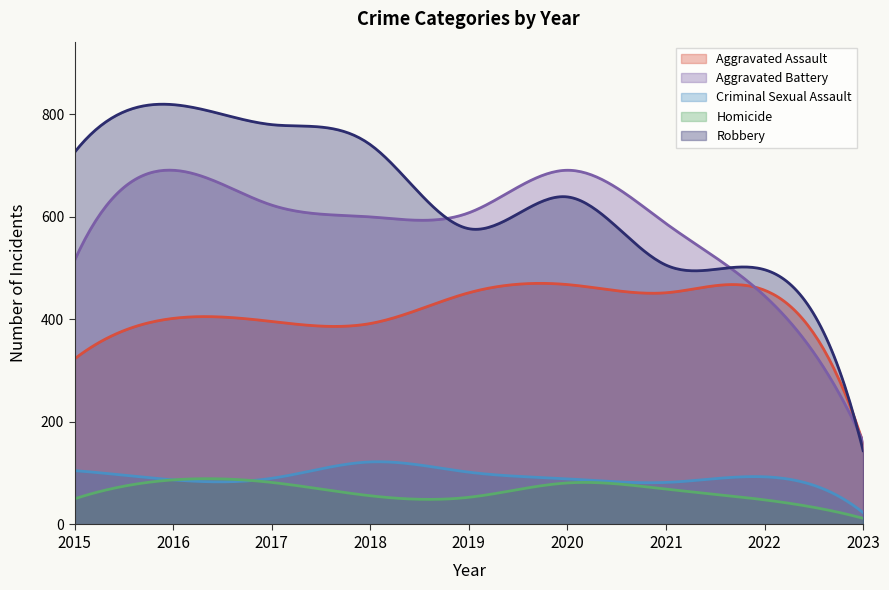

At which category does the chart reach its minimum across all series?

2023